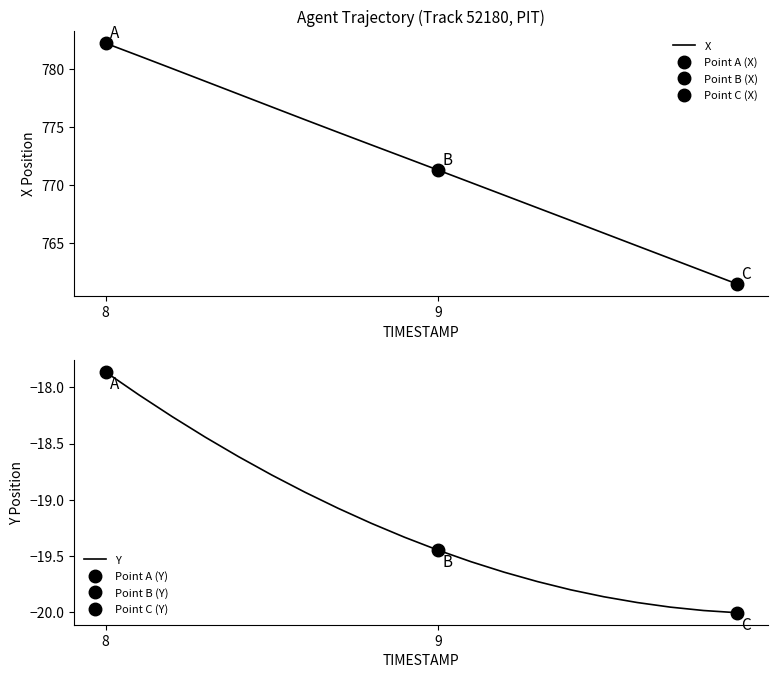

Where is X nearest to the value 771?

9